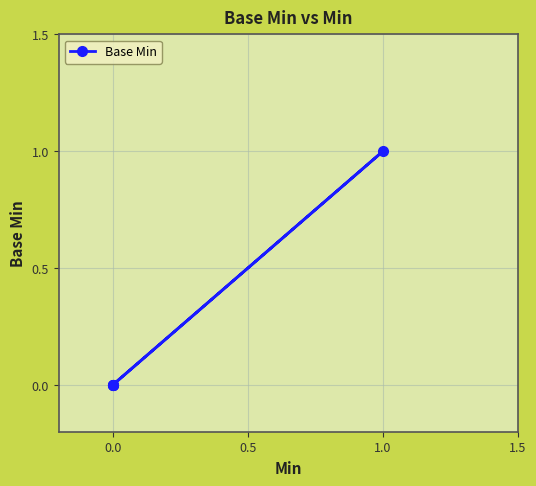

At which category does the data reach its first local peak?

1.0